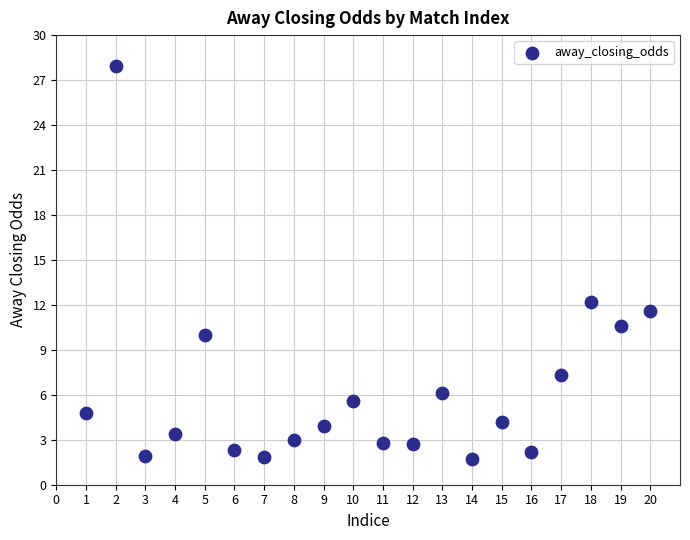

What Y value in the scatter plot is closest to 14?

12.2